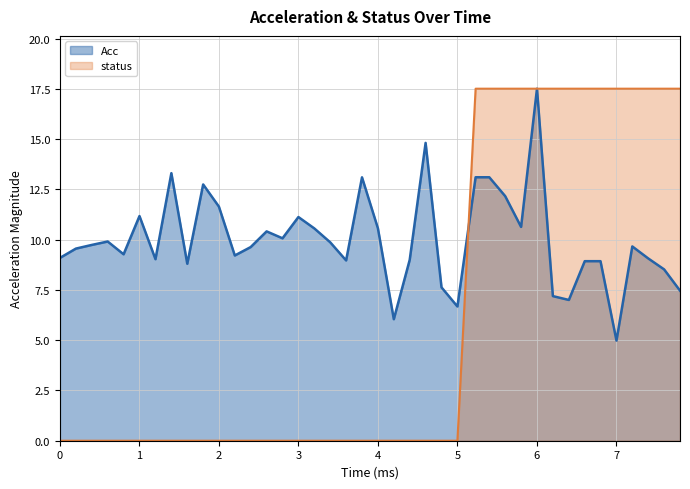

List the series in order of their overall mean, lowest first.

status, Acc